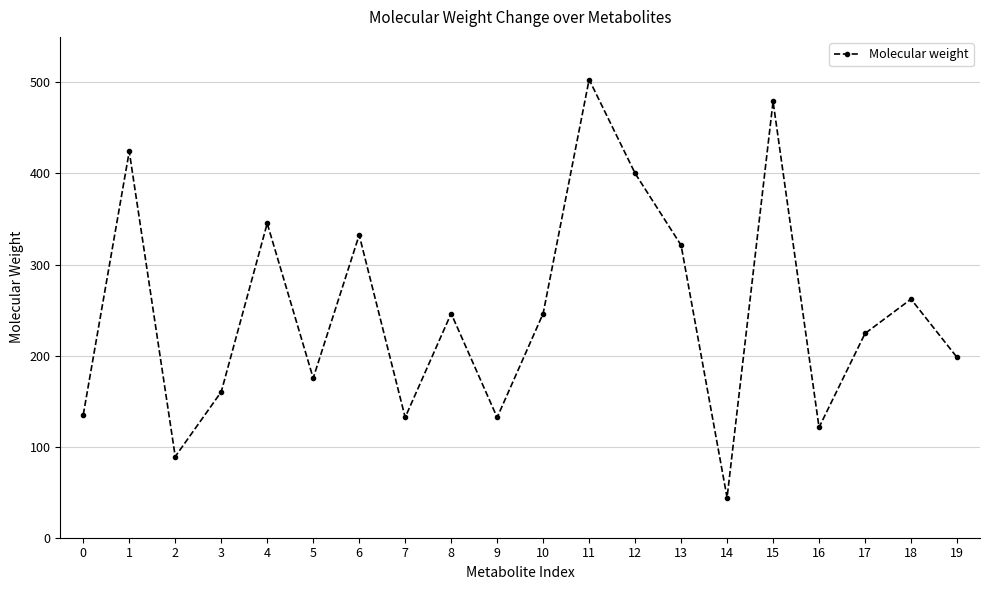

At which category does the chart reach its peak across all series?

11